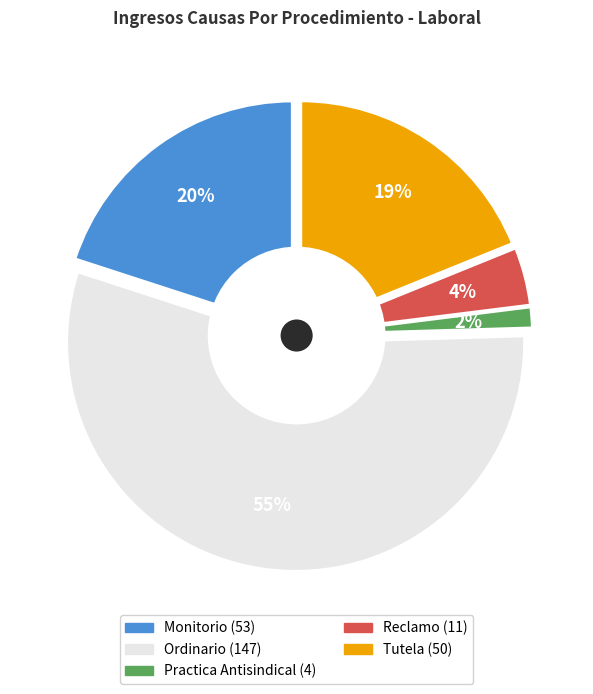

To the nearest percent, what is the difference between the Monitorio and Practica Antisindical slice percentages?

18%